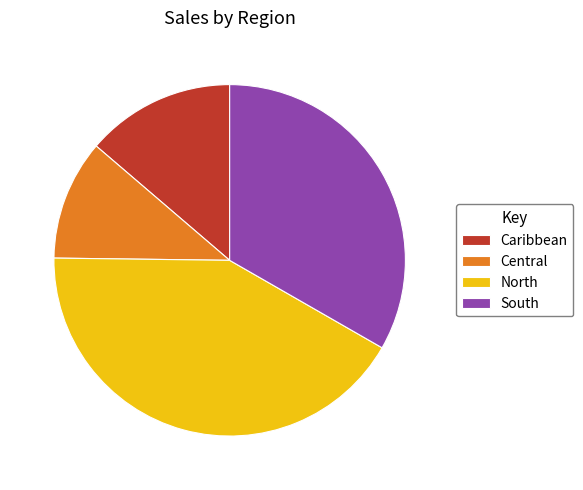

What is the largest slice in the pie chart?

North